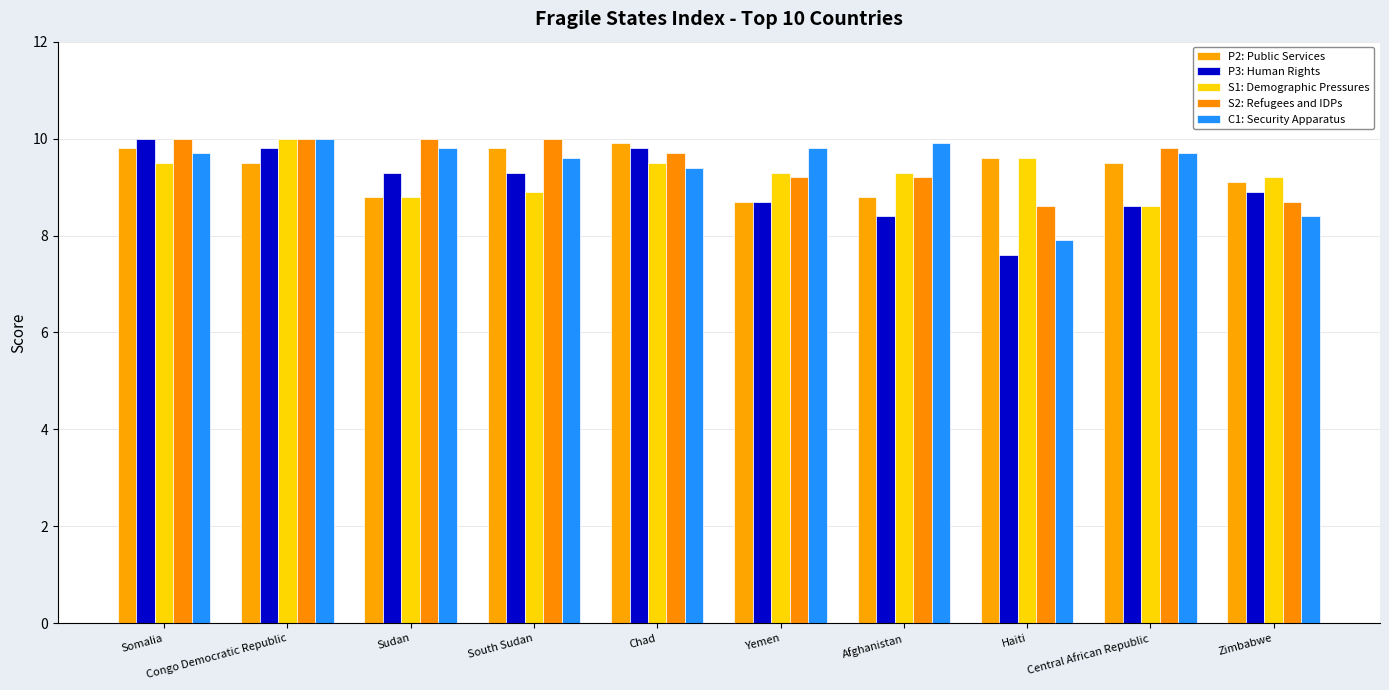

What is the total value across all series at Central African Republic?

46.2